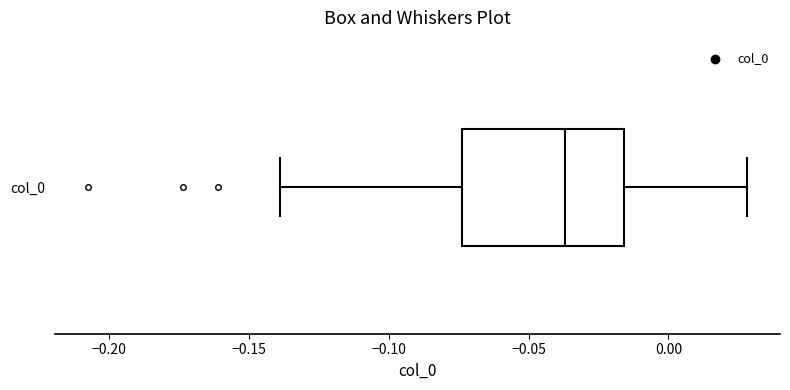

Transcribe this box plot: give where the median line is, the range the box spans, and where the two whiskers end, as read against the x-axis. The values are not printed on the chart, so give them approximately, as read against the axis.

median -0.035, box -0.075 to -0.015, whiskers -0.140 to 0.030